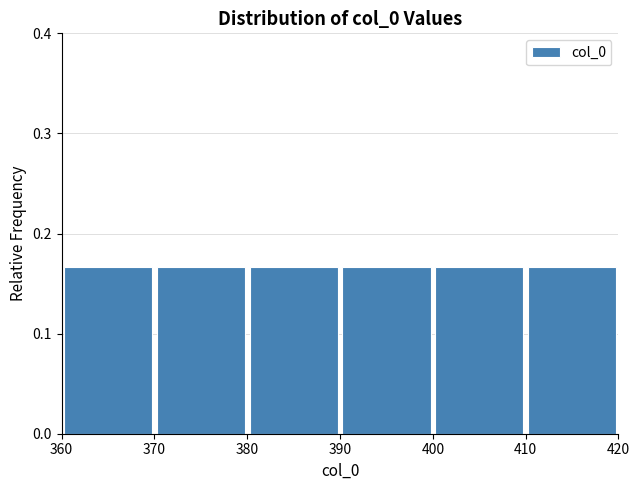

Reading left to right, transcribe this chart: for each bar, give the range it covers on the x-axis and its height. The values are not printed on the chart, so give them approximately, as read against the axis.

360 to 370: 0.17
370 to 380: 0.17
380 to 390: 0.17
390 to 400: 0.17
400 to 410: 0.17
410 to 420: 0.17